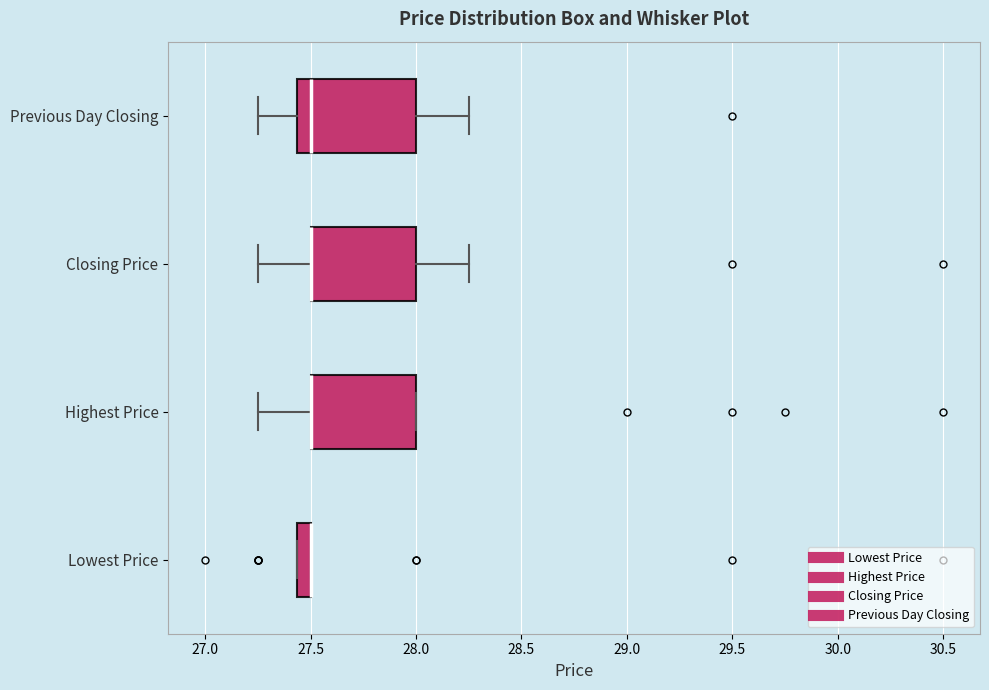

Comparing the boxes themselves (not the whiskers), which one is the widest?

Previous Day Closing